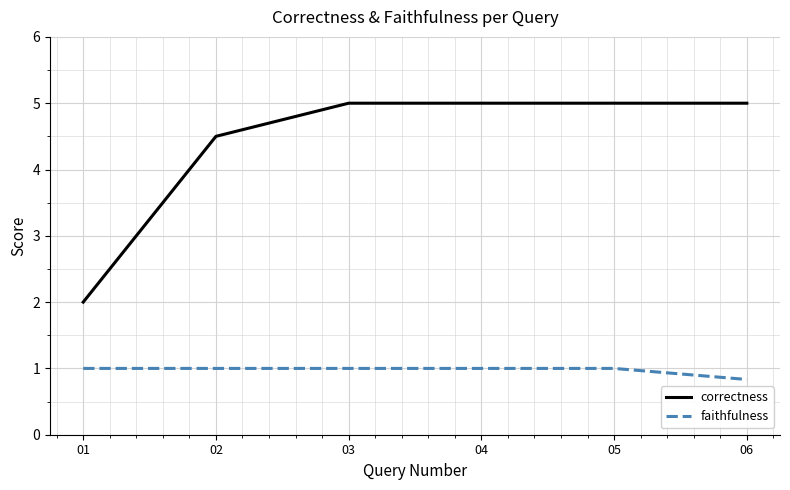

How many categories are shown in the chart?

6